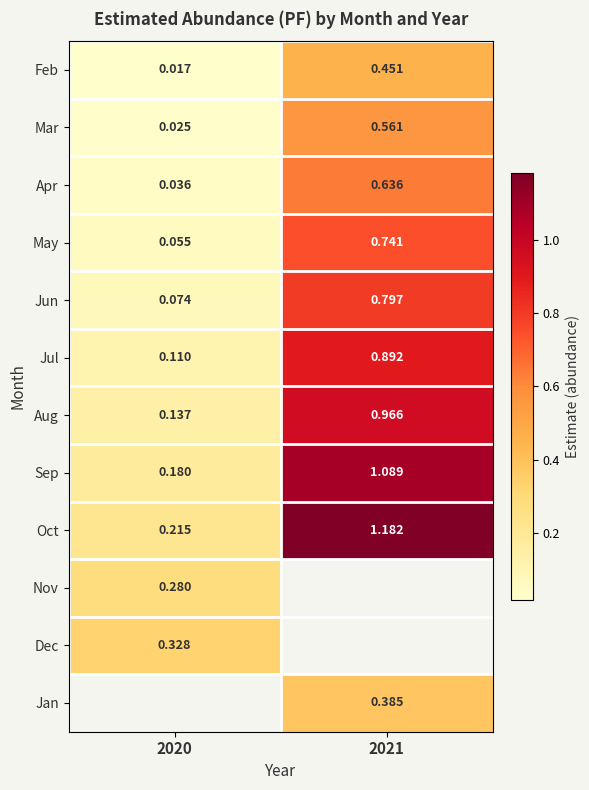

Where is Sep nearest to the value 0?

2020